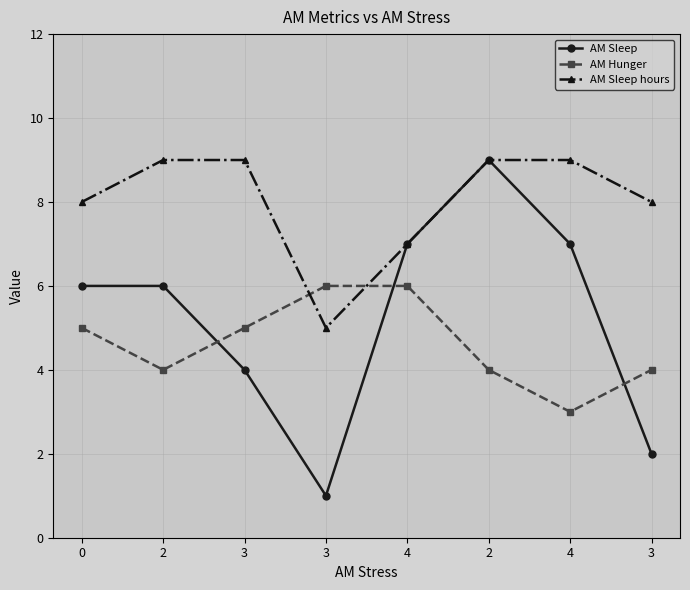

Is this an area chart (filled region under the line)?

No